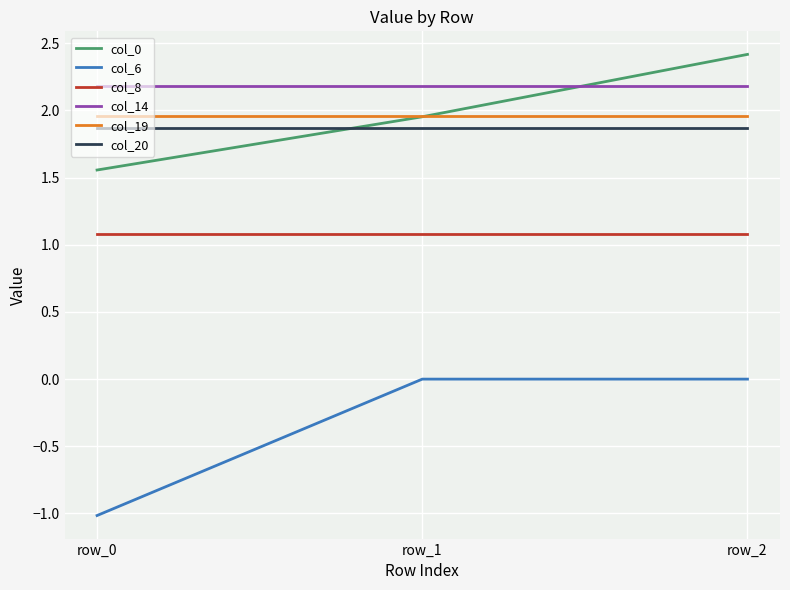

At which category is the sum across all series the highest?

row_2